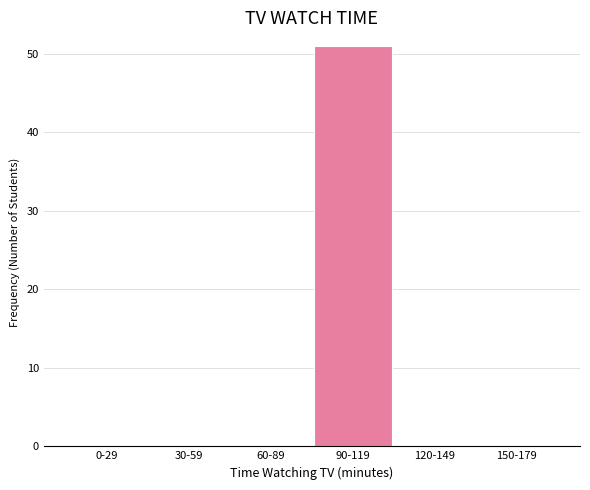

Reading left to right, what are all the values shown in this chart?

0-29=0	30-59=0	60-89=0	90-119=51	120-149=0	150-179=0